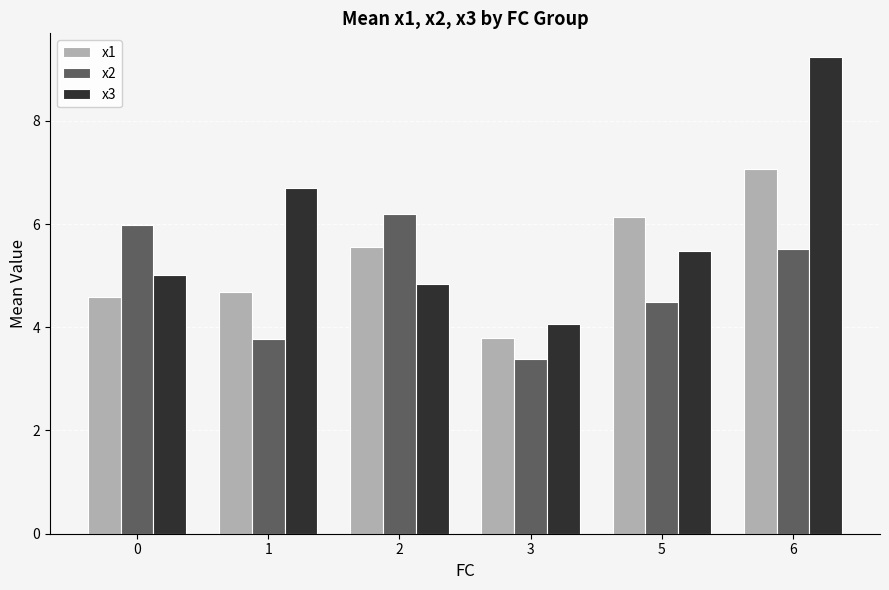

List the series in order of their overall mean, lowest first.

x2, x1, x3